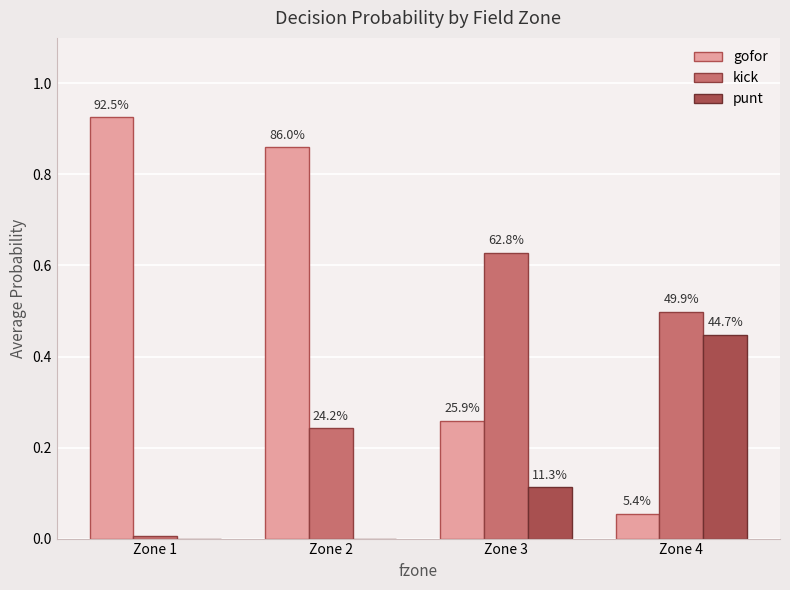

What are all the series names shown in the legend?

gofor, kick, punt